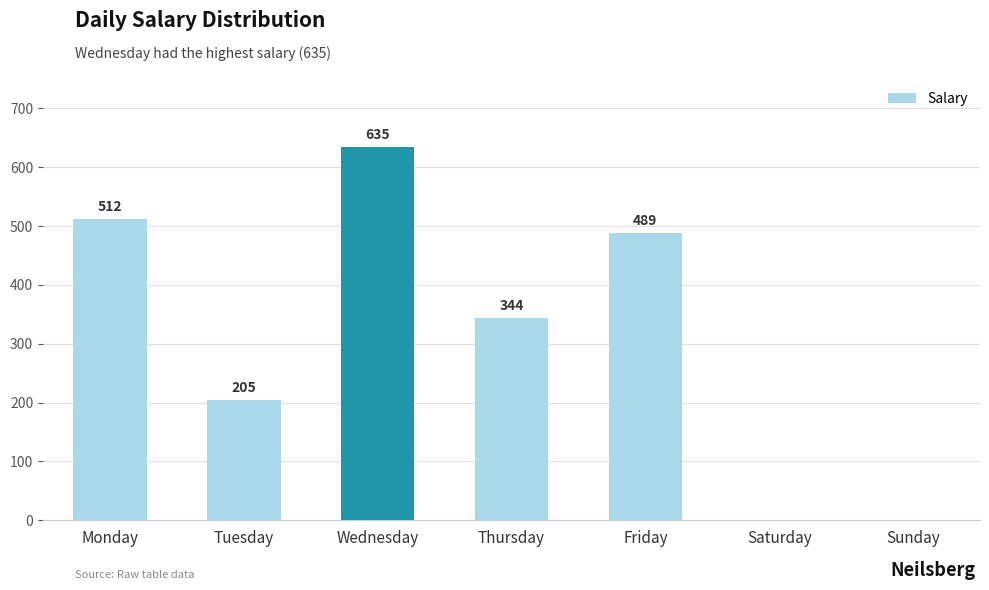

Reading left to right, what are all the values shown in this chart?

512	205	635	344	489	0	0